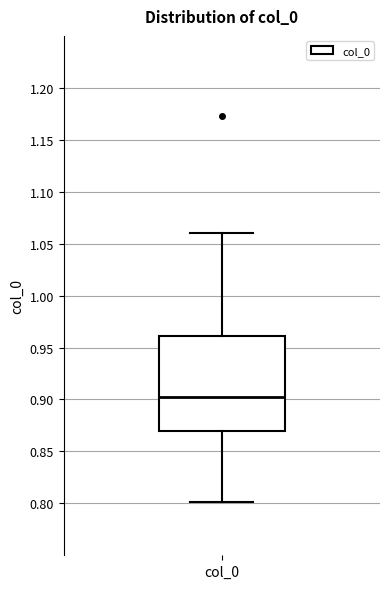

Where does the median line of the box for col_0 sit on the y-axis? The values are not printed on the chart, so give them approximately, as read against the axis.

0.90